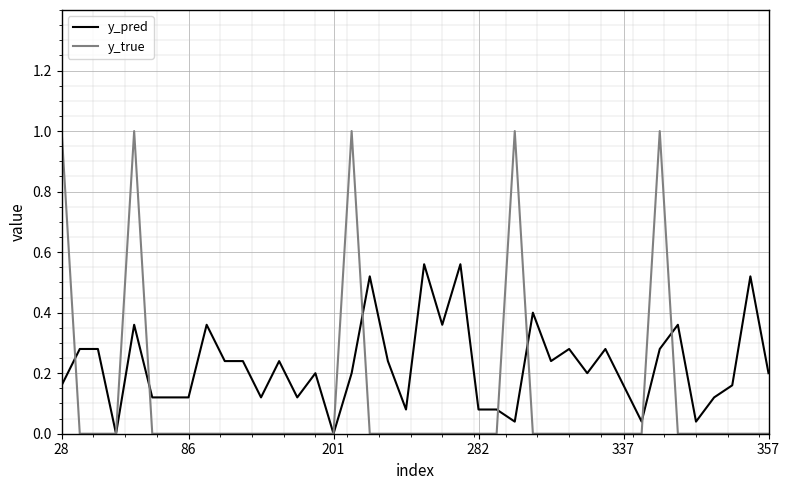

Which series has the largest total across all categories?

y_pred